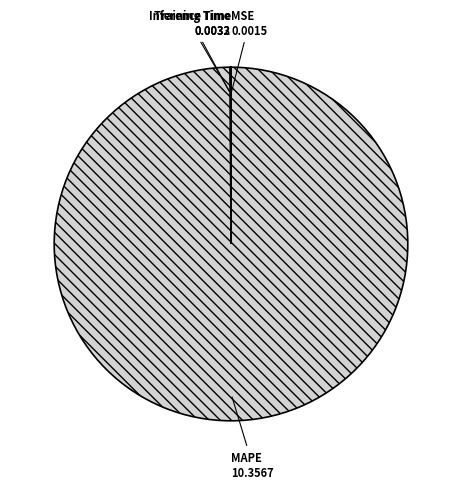

Is it true that MAPE is 100% of the pie?

True